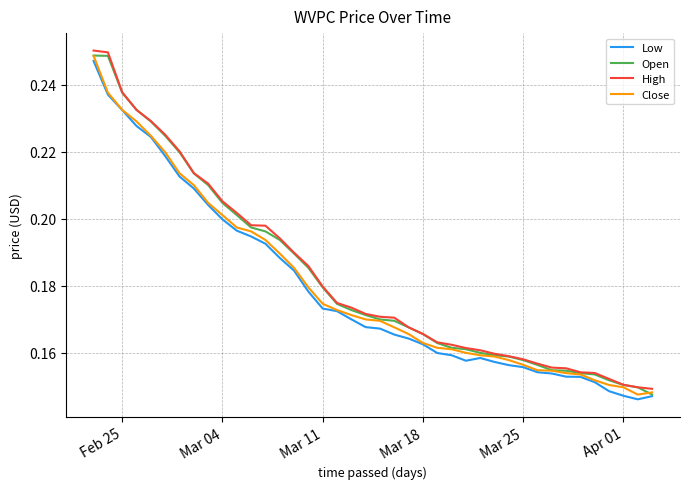

Is it true that Close equals 0.2 at Apr 01?

False